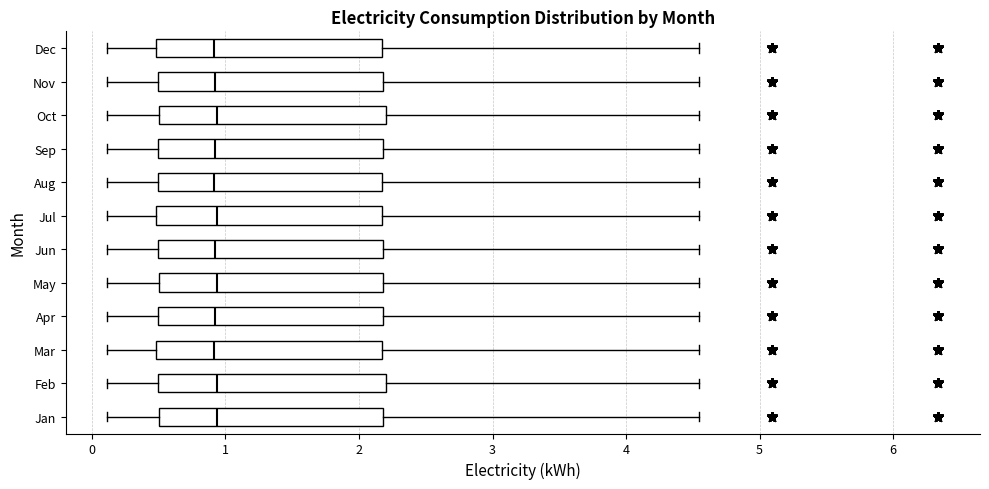

Reading bottom to top, read every box against the x-axis: the position of its median line, the range the box covers, and the ends of its whiskers. The values are not printed on the chart, so give them approximately, as read against the axis.

Jan: median 0.9, box 0.5 to 2.2, whiskers 0.1 to 4.5
Feb: median 0.9, box 0.5 to 2.2, whiskers 0.1 to 4.5
Mar: median 0.9, box 0.5 to 2.2, whiskers 0.1 to 4.5
Apr: median 0.9, box 0.5 to 2.2, whiskers 0.1 to 4.5
May: median 0.9, box 0.5 to 2.2, whiskers 0.1 to 4.5
Jun: median 0.9, box 0.5 to 2.2, whiskers 0.1 to 4.5
Jul: median 0.9, box 0.5 to 2.2, whiskers 0.1 to 4.5
Aug: median 0.9, box 0.5 to 2.2, whiskers 0.1 to 4.5
Sep: median 0.9, box 0.5 to 2.2, whiskers 0.1 to 4.5
Oct: median 0.9, box 0.5 to 2.2, whiskers 0.1 to 4.5
Nov: median 0.9, box 0.5 to 2.2, whiskers 0.1 to 4.5
Dec: median 0.9, box 0.5 to 2.2, whiskers 0.1 to 4.5